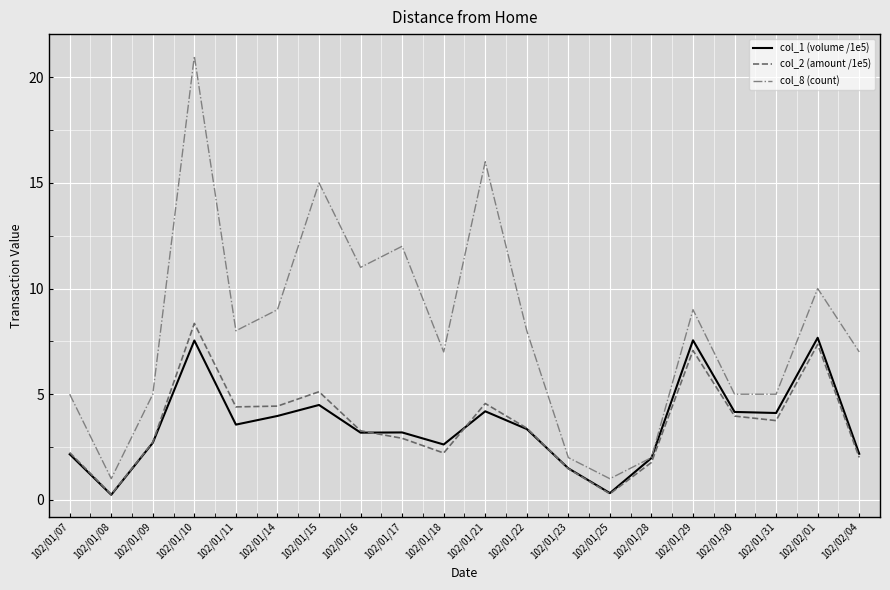

What is the total value across all series at 102/01/22?

14.7